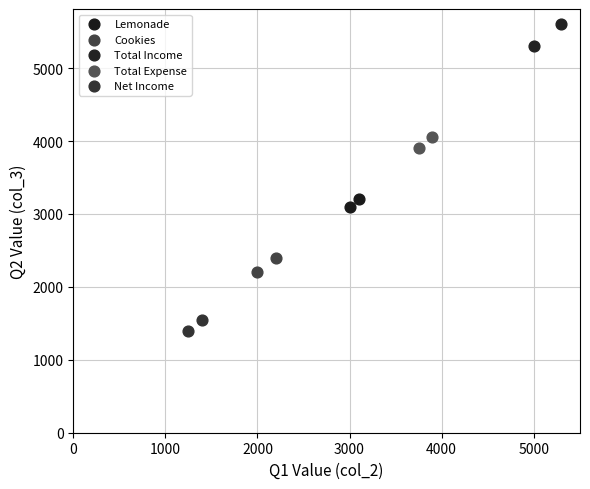

Which series contains the highest Y value?

Total Income